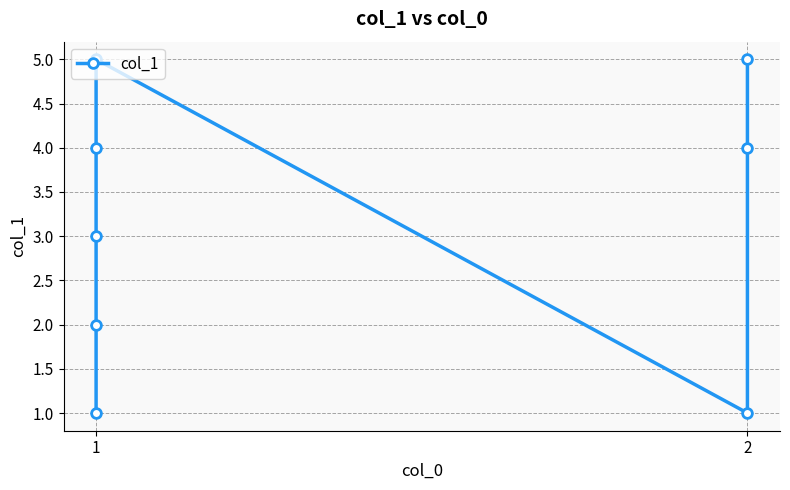

Count the values in the range 2 to 5.

6